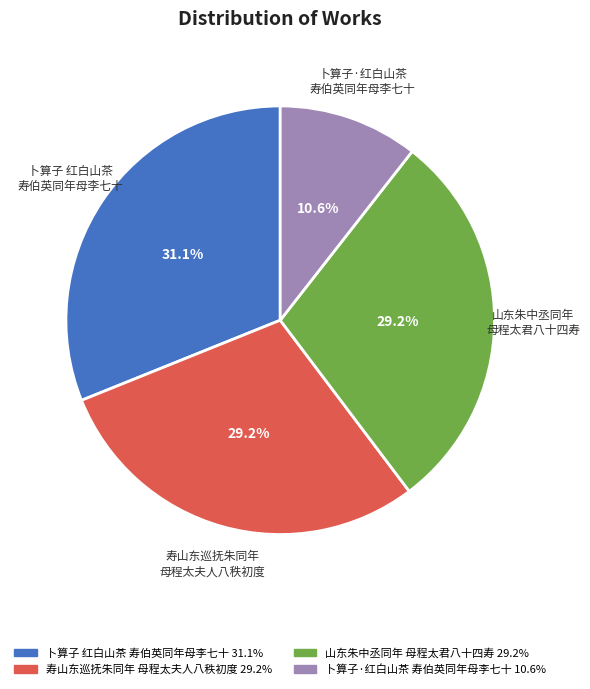

Is there a majority slice in this chart?

No